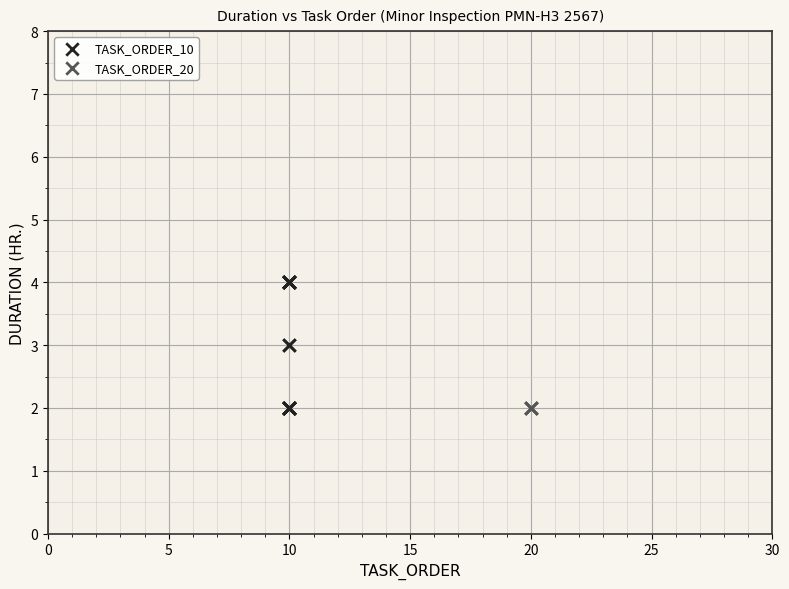

Which series contains the highest Y value?

TASK_ORDER_10